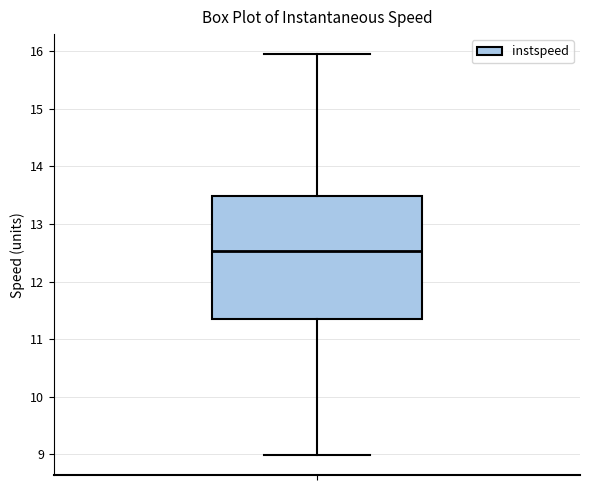

Where is the upper edge of the box on the y-axis? The values are not printed on the chart, so give them approximately, as read against the axis.

13.5